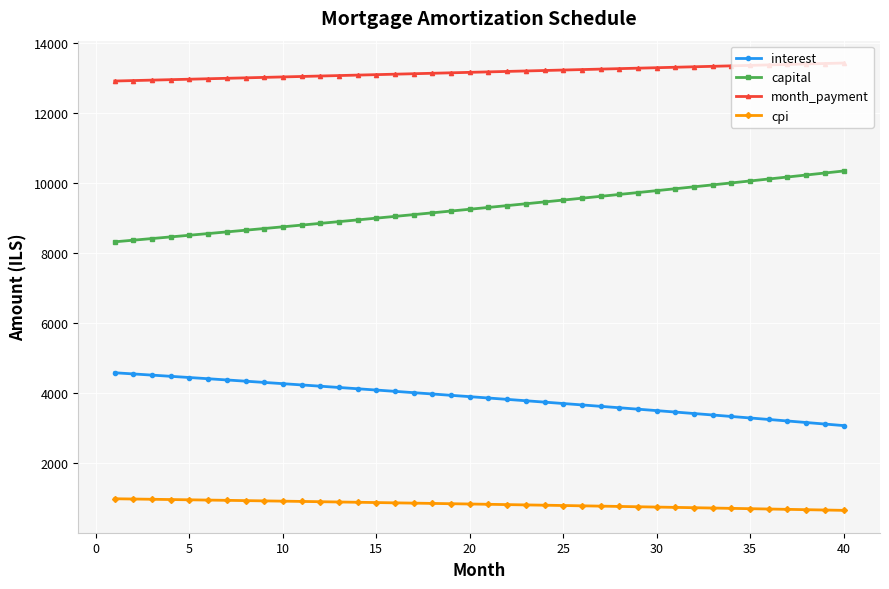

What is the smallest value displayed?

661.8